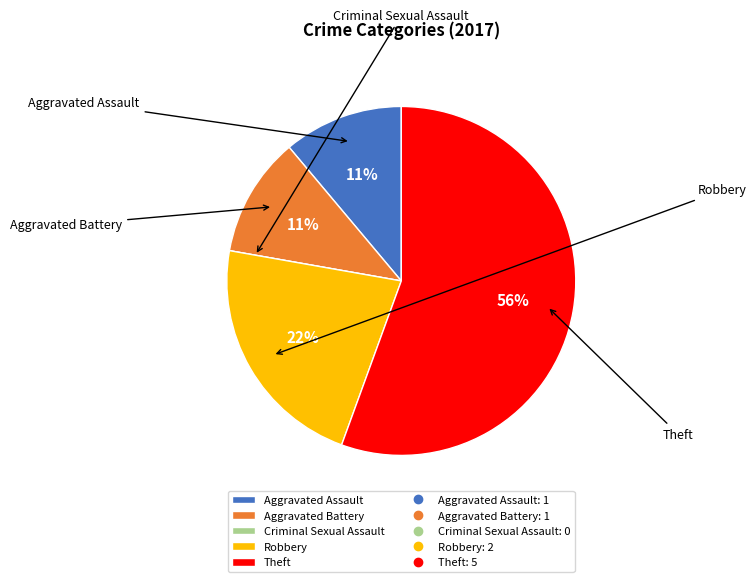

How many segments does this pie chart have?

5